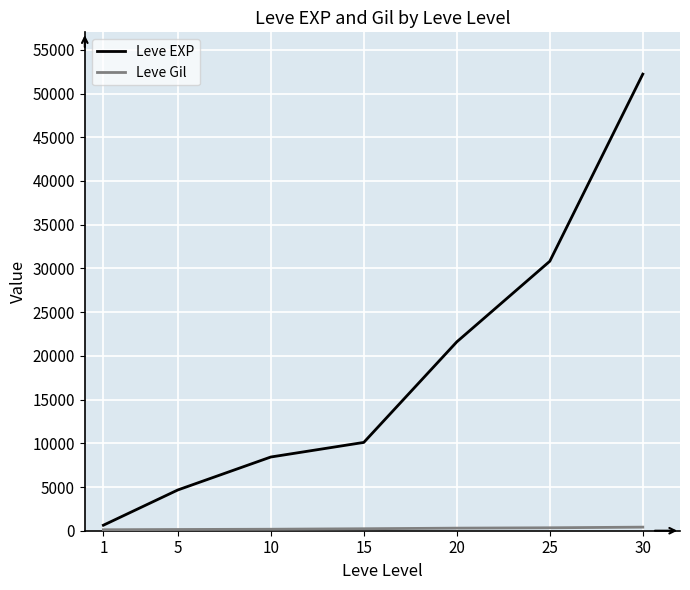

List the labels in order of Leve EXP value, smallest first.

1, 5, 10, 15, 20, 25, 30